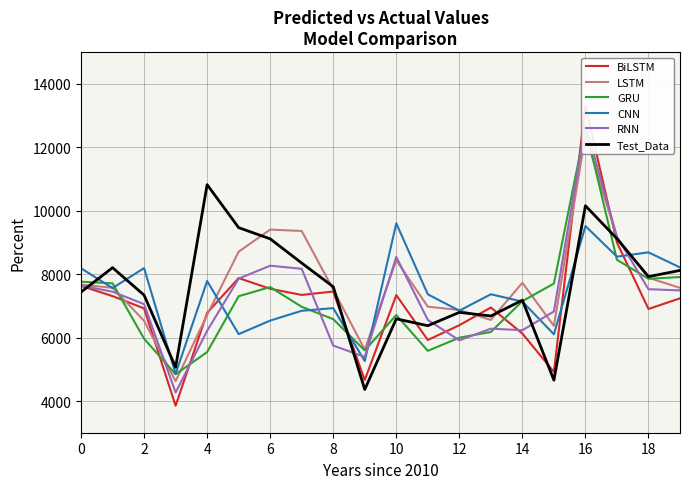

The value of CNN at 12 is 6848.0. True or false?

True